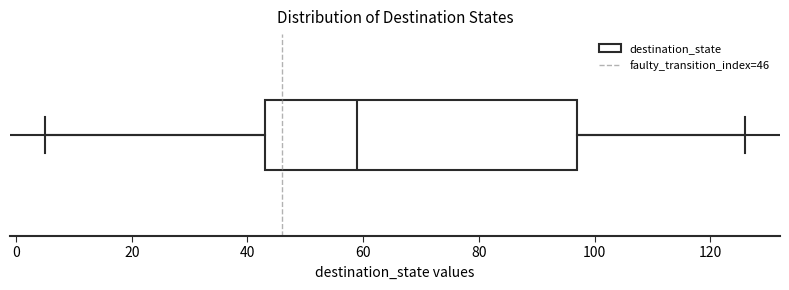

Read this box plot against the x-axis: the position of the median line, the range covered by the box, and the ends of both whiskers. The values are not printed on the chart, so give them approximately, as read against the axis.

median 60, box 44 to 98, whiskers 6 to 126